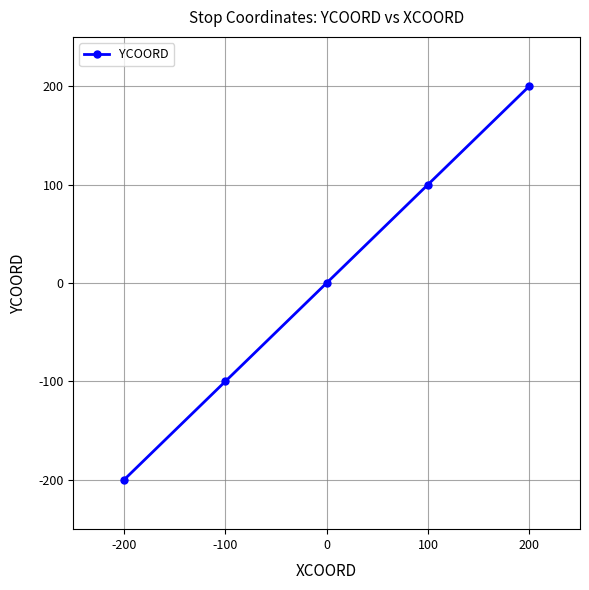

Does the chart have visible grid lines?

Yes